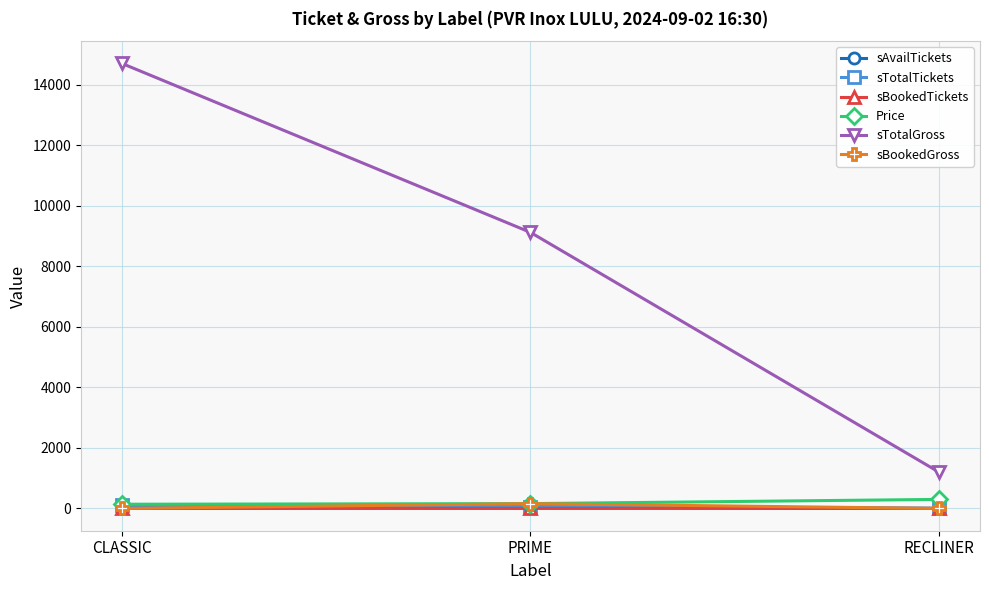

True or false: sBookedGross has a value of 0 at RECLINER.

True